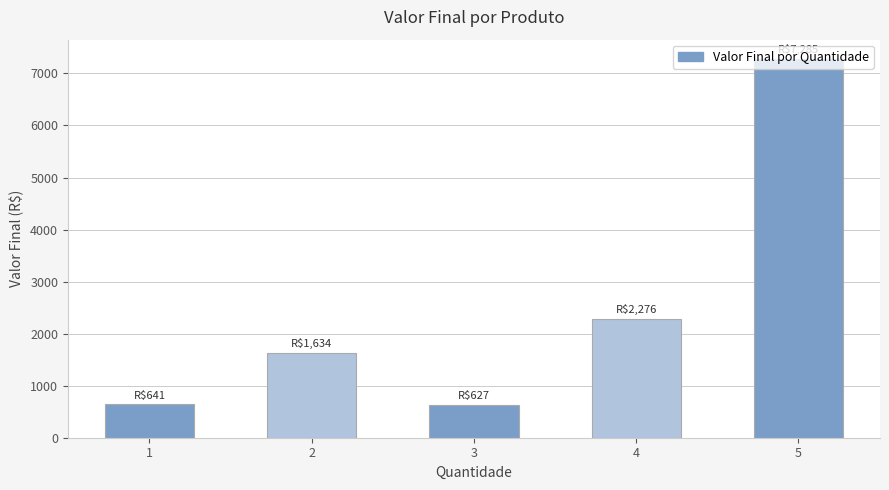

What is the change in value from 2 to 4?

+642